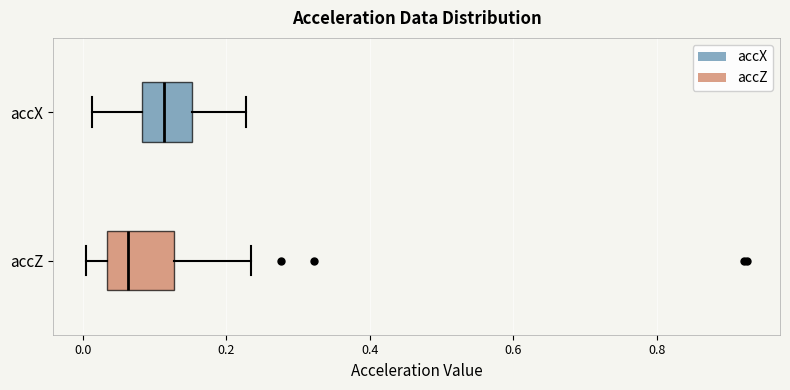

Reading bottom to top, read every box against the x-axis: the position of its median line, the range the box covers, and the ends of its whiskers. The values are not printed on the chart, so give them approximately, as read against the axis.

accZ: median 0.06, box 0.04 to 0.12, whiskers 0.00 to 0.24
accX: median 0.12, box 0.08 to 0.16, whiskers 0.02 to 0.22